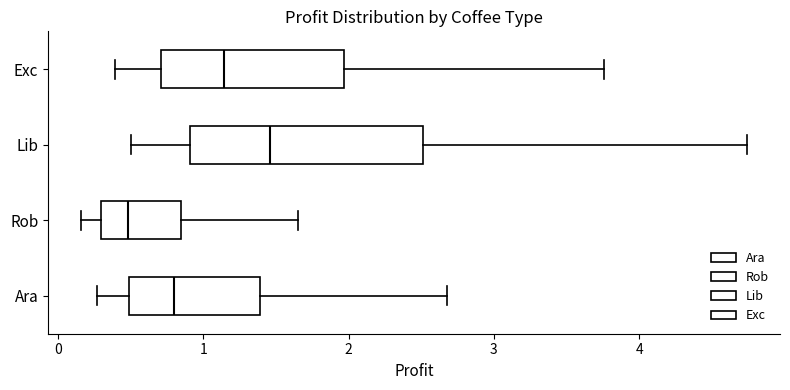

Reading bottom to top, read every box against the x-axis: the position of its median line, the range the box covers, and the ends of its whiskers. The values are not printed on the chart, so give them approximately, as read against the axis.

Ara: median 0.8, box 0.5 to 1.4, whiskers 0.3 to 2.7
Rob: median 0.5, box 0.3 to 0.8, whiskers 0.2 to 1.6
Lib: median 1.5, box 0.9 to 2.5, whiskers 0.5 to 4.7
Exc: median 1.1, box 0.7 to 2.0, whiskers 0.4 to 3.8